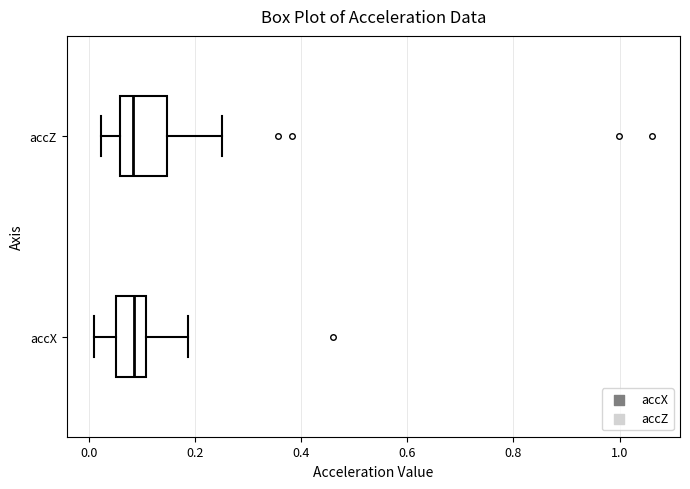

Reading bottom to top, read every box against the x-axis: the position of its median line, the range the box covers, and the ends of its whiskers. The values are not printed on the chart, so give them approximately, as read against the axis.

accX: median 0.08, box 0.06 to 0.10, whiskers 0.02 to 0.18
accZ: median 0.08, box 0.06 to 0.14, whiskers 0.02 to 0.26